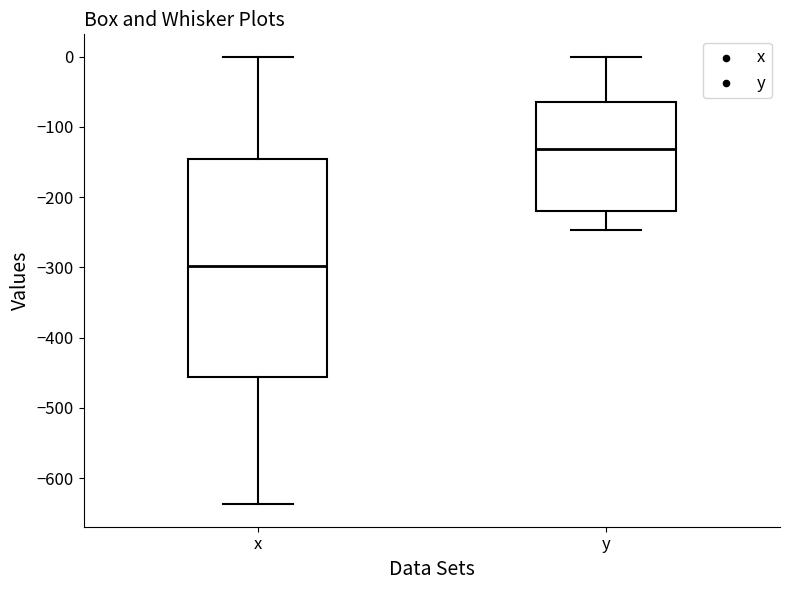

Which box has the lowest median line?

x